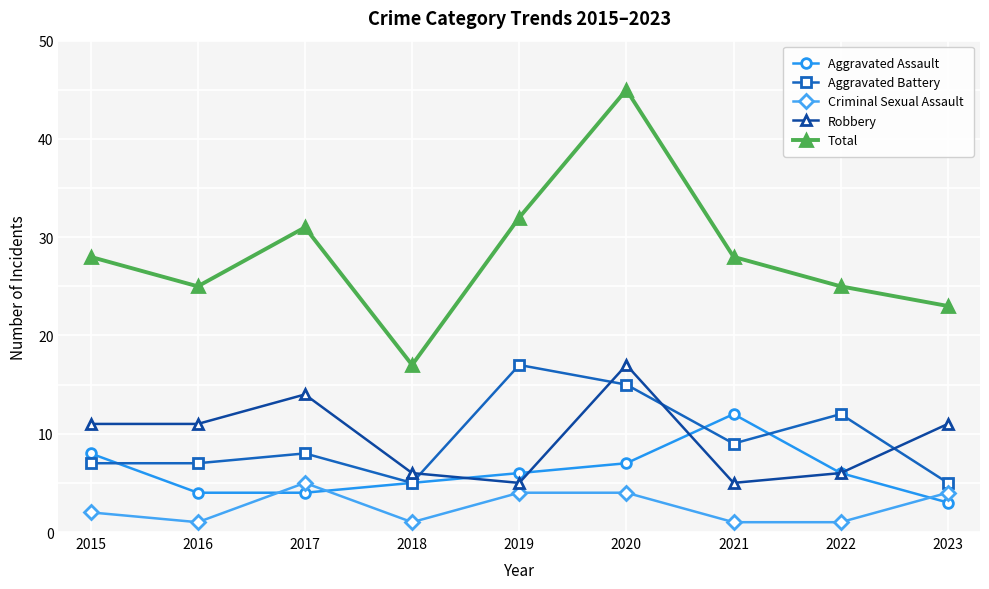

Count the Criminal Sexual Assault values in the range 1 to 4.

8